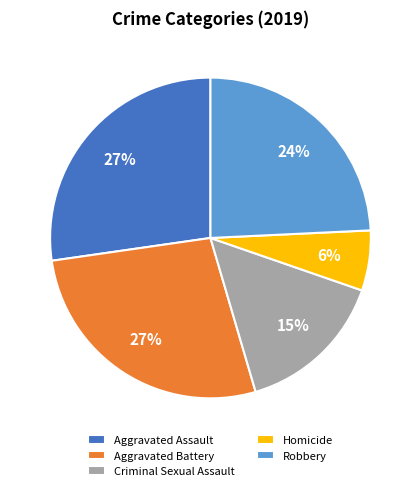

Which category has the smallest portion of the pie?

Homicide